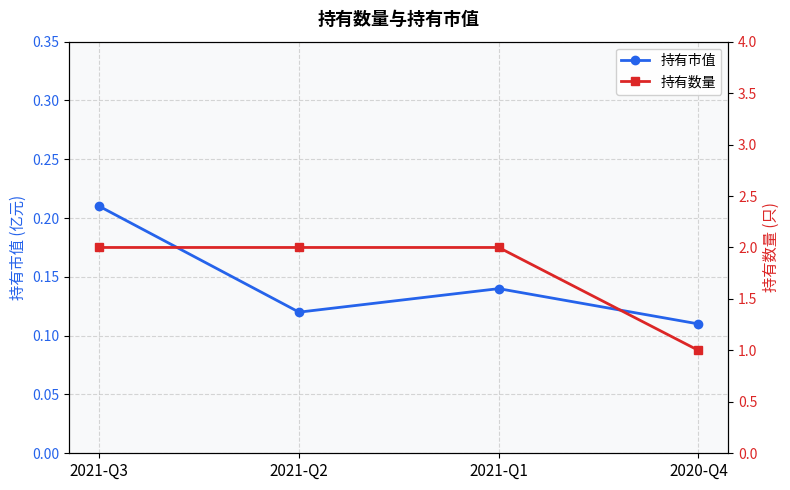

How many distinct data groups are displayed?

2